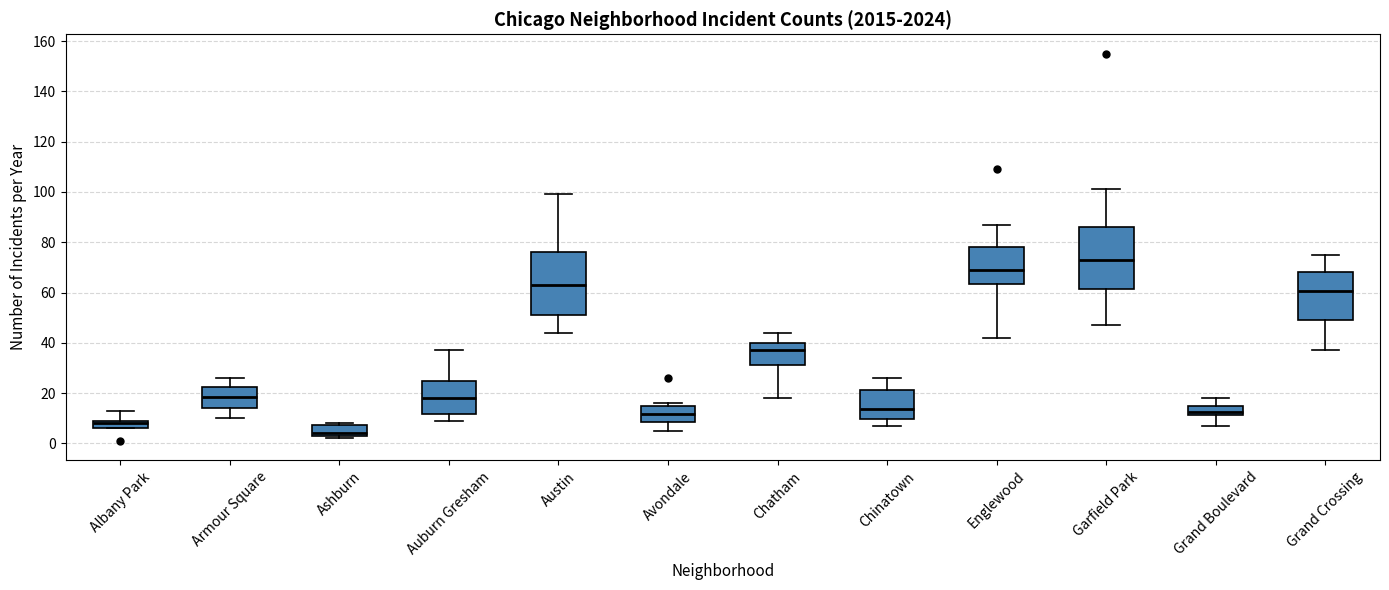

Reading left to right, transcribe this box plot: for each box, give where its median line is, the range the box spans, and where its two whiskers end, as read against the y-axis. The values are not printed on the chart, so give them approximately, as read against the axis.

Albany Park: median 8, box 6 to 10, whiskers 6 to 14
Armour Square: median 18, box 14 to 22, whiskers 10 to 26
Ashburn: median 4 (just above the box's lower edge), box 4 to 8, whiskers 2 to 8 (just above the box's upper edge)
Auburn Gresham: median 18, box 12 to 26, whiskers 10 to 38
Austin: median 64, box 52 to 76, whiskers 44 to 100
Avondale: median 12, box 8 to 14, whiskers 6 to 16
Chatham: median 38, box 32 to 40, whiskers 18 to 44
Chinatown: median 14, box 10 to 22, whiskers 8 to 26
Englewood: median 70, box 64 to 78, whiskers 42 to 88
Garfield Park: median 74, box 62 to 86, whiskers 48 to 102
Grand Boulevard: median 12 (inside the box), box 12 to 14, whiskers 8 to 18
Grand Crossing: median 60, box 50 to 68, whiskers 38 to 76